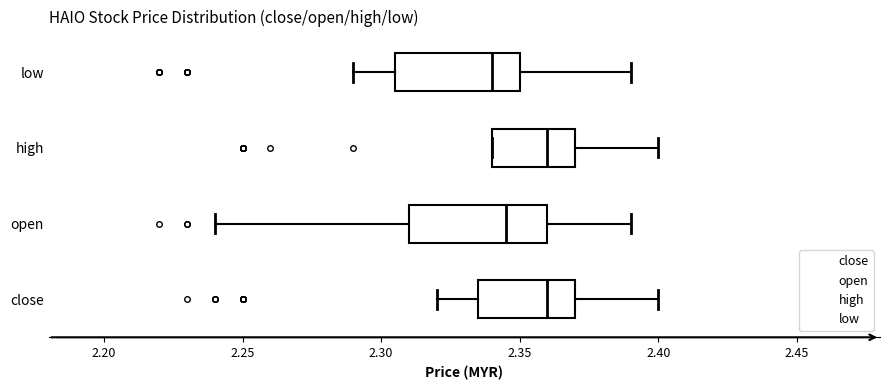

Reading bottom to top, read every box against the x-axis: the position of its median line, the range the box covers, and the ends of its whiskers. The values are not printed on the chart, so give them approximately, as read against the axis.

close: median 2.360, box 2.335 to 2.370, whiskers 2.320 to 2.400
open: median 2.345, box 2.310 to 2.360, whiskers 2.240 to 2.390
high: median 2.360, box 2.340 to 2.370, whiskers 2.340 to 2.400
low: median 2.340, box 2.305 to 2.350, whiskers 2.290 to 2.390